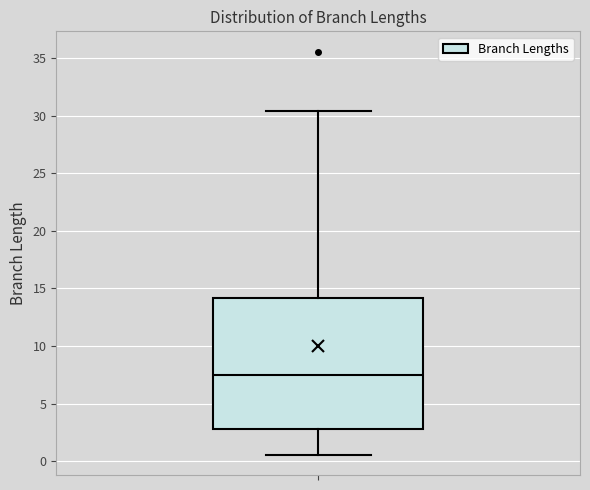

Where is the upper edge of the box on the y-axis? The values are not printed on the chart, so give them approximately, as read against the axis.

14.0